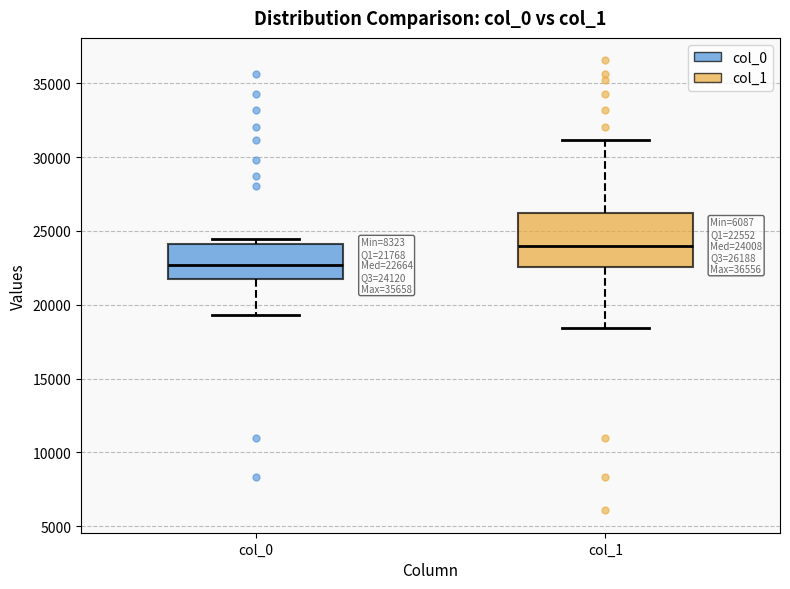

Comparing the boxes themselves (not the whiskers), which one is the tallest?

col_1